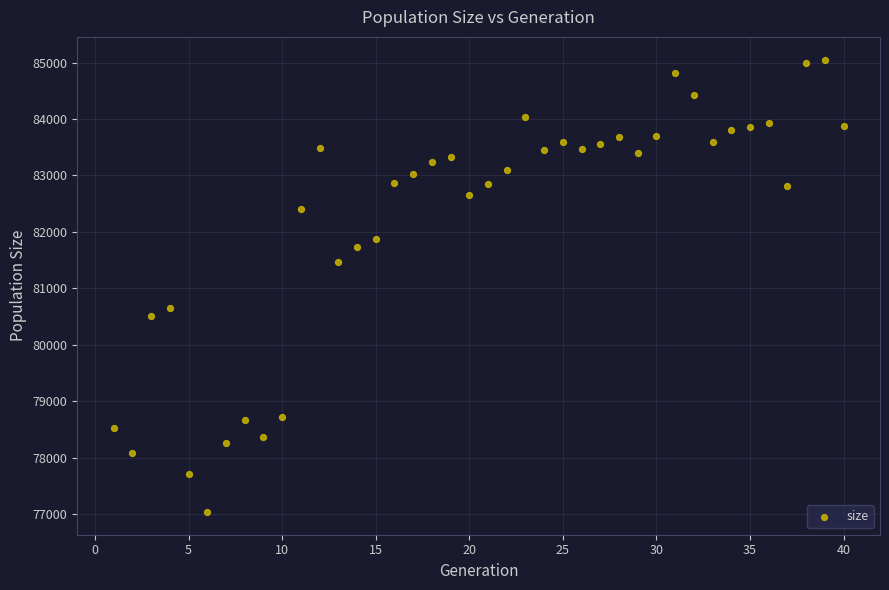

What is the range of Y values (max minus min)?

8019